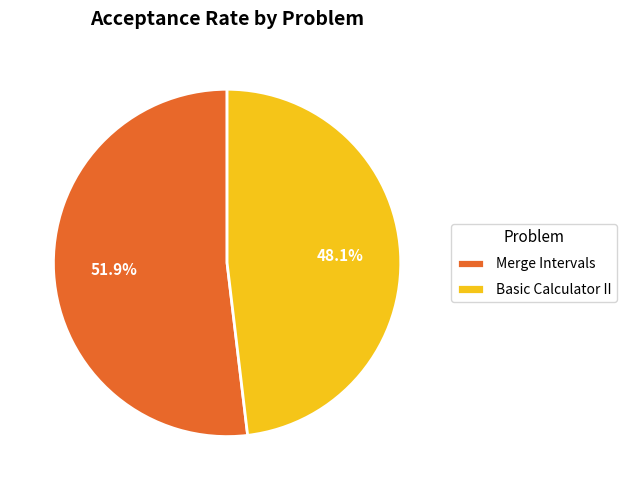

Which slice represents more than half of the pie?

Merge Intervals